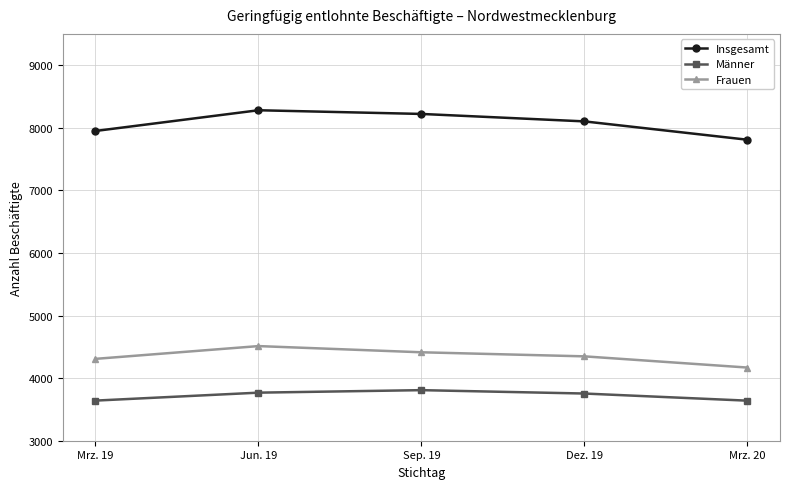

Does the chart have visible grid lines?

Yes